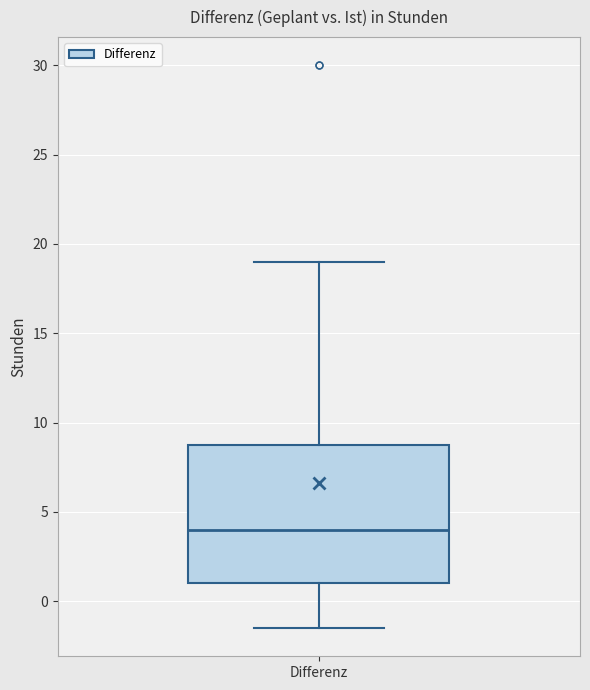

Transcribe this box plot: give where the median line is, the range the box spans, and where the two whiskers end, as read against the y-axis. The values are not printed on the chart, so give them approximately, as read against the axis.

median 4.0, box 1.0 to 9.0, whiskers -1.5 to 19.0